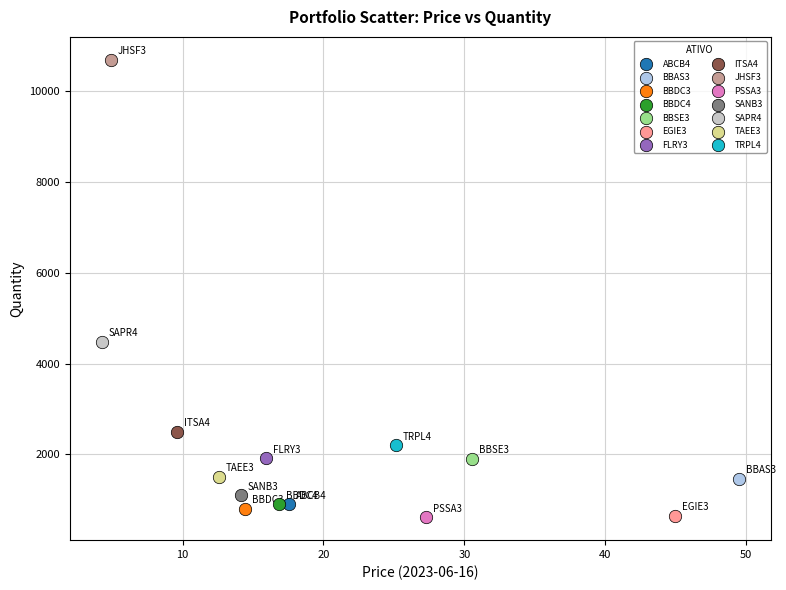

What are all the series names shown in the legend?

ABCB4, BBAS3, BBDC3, BBDC4, BBSE3, EGIE3, FLRY3, ITSA4, JHSF3, PSSA3, SANB3, SAPR4, TAEE3, TRPL4